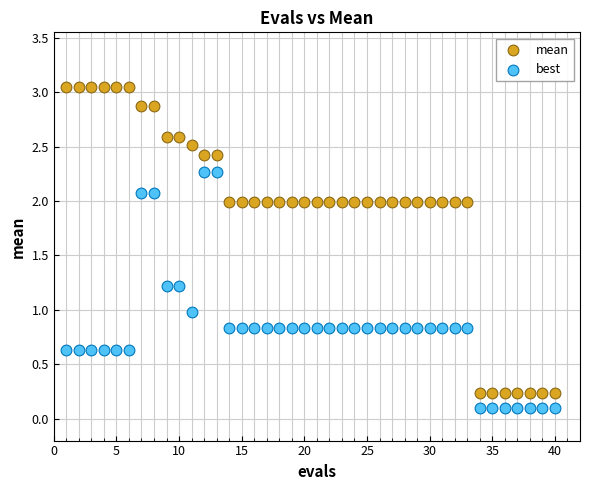

Which series contains the highest Y value?

mean